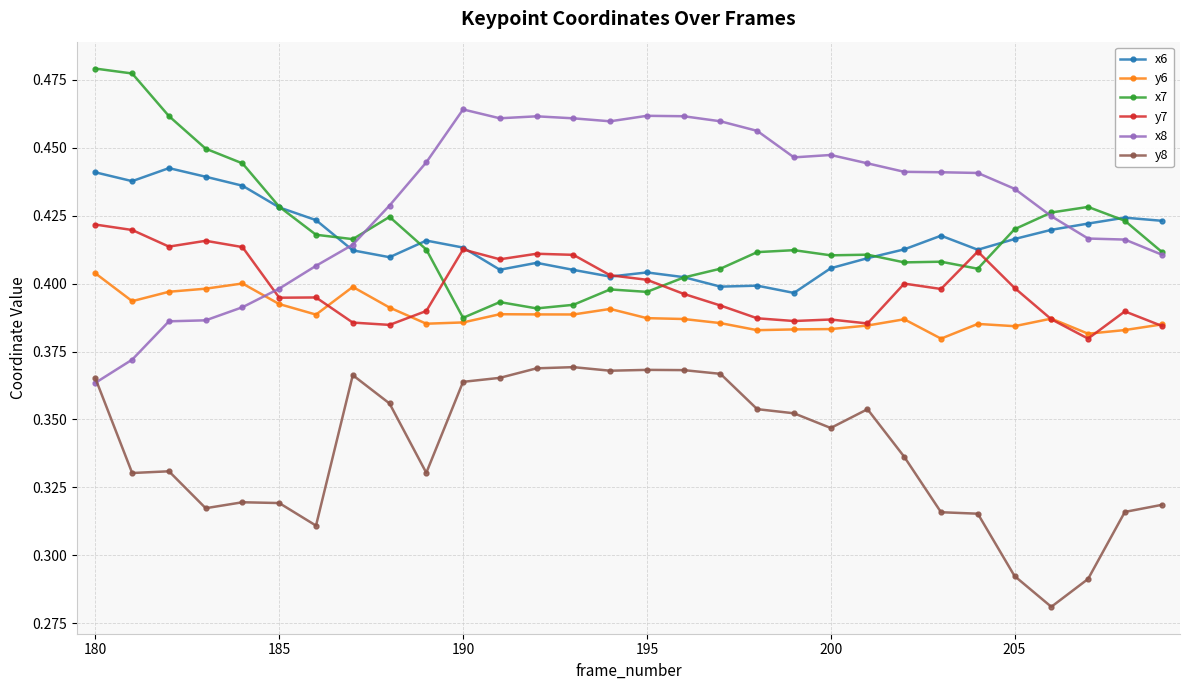

How many y6 values are between 0 and 1?

30